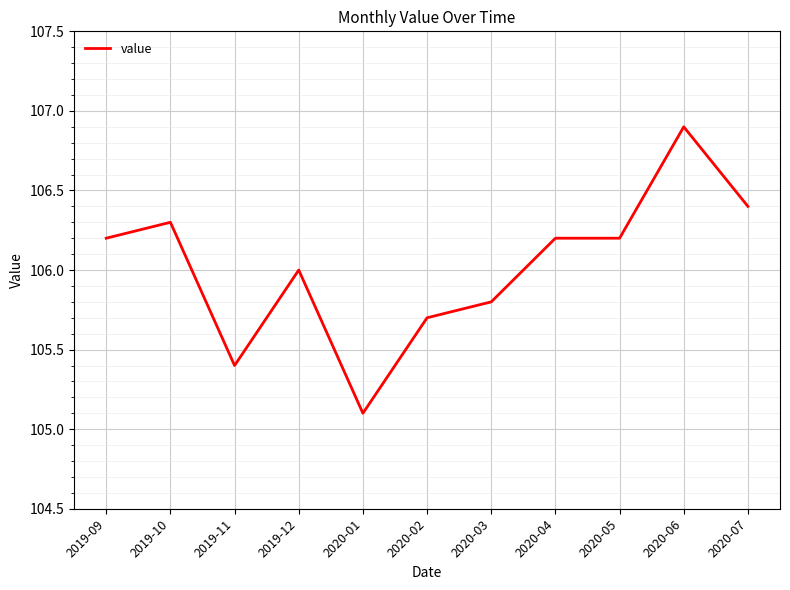

Reading right to left, transcribe all the data shown in this chart.

106.4	106.9	106.2	106.2	105.8	105.7	105.1	106.0	105.4	106.3	106.2